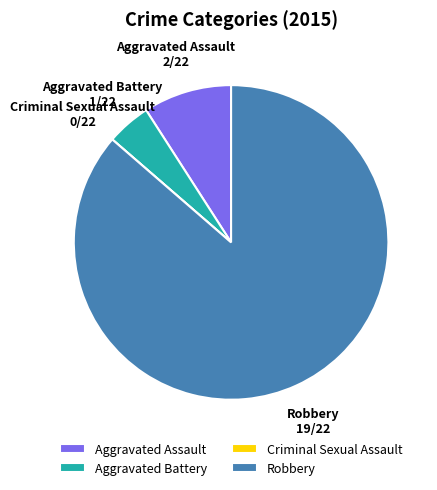

What is the largest slice in the pie chart?

Robbery